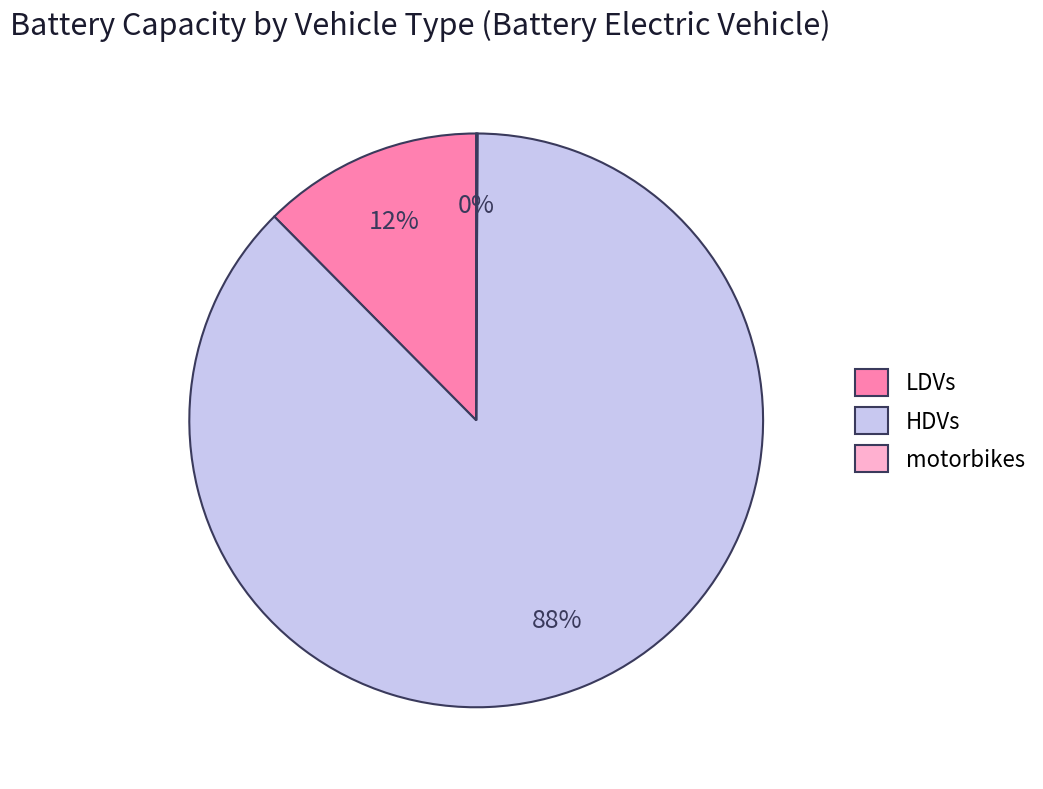

To the nearest percent, what is the average slice percentage?

33%